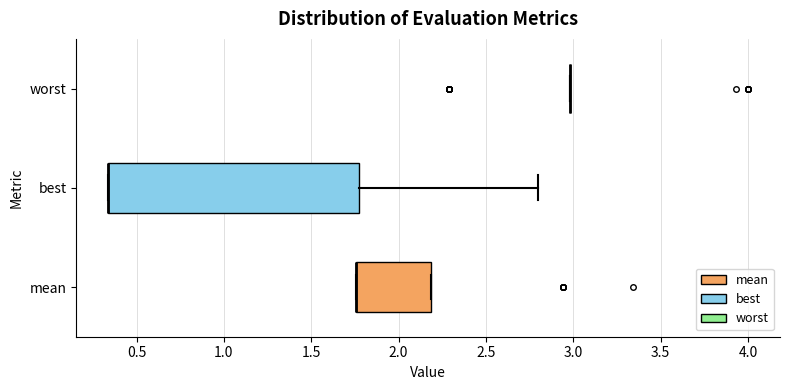

Reading bottom to top, read every box against the x-axis: the position of its median line, the range the box covers, and the ends of its whiskers. The values are not printed on the chart, so give them approximately, as read against the axis.

mean: median 1.75 (drawn on the box's left edge), box 1.75 to 2.20, whiskers 1.75 to 2.20
best: median 0.35 (drawn on the box's left edge), box 0.35 to 1.75, whiskers 0.35 to 2.80
worst: box collapsed to a line at 3.00, whiskers 3.00 to 3.00